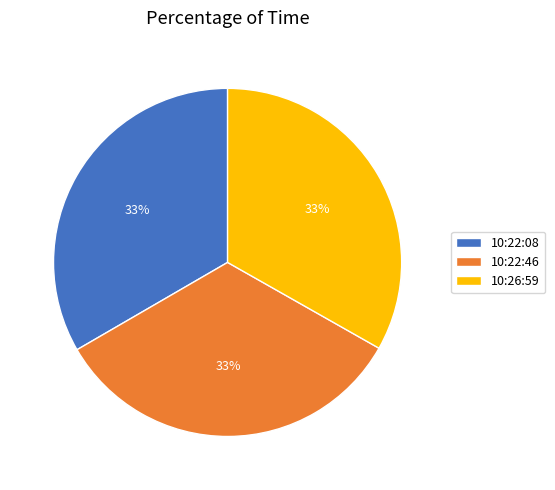

Does 10:22:08 represent more than half of the total?

No